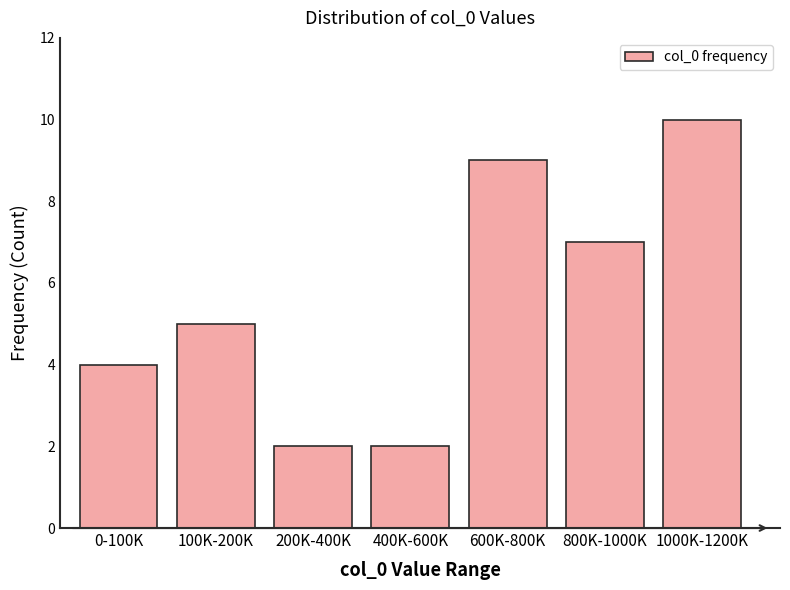

Reading right to left, what are all the values shown in this chart?

1000K-1200K=10	800K-1000K=7	600K-800K=9	400K-600K=2	200K-400K=2	100K-200K=5	0-100K=4